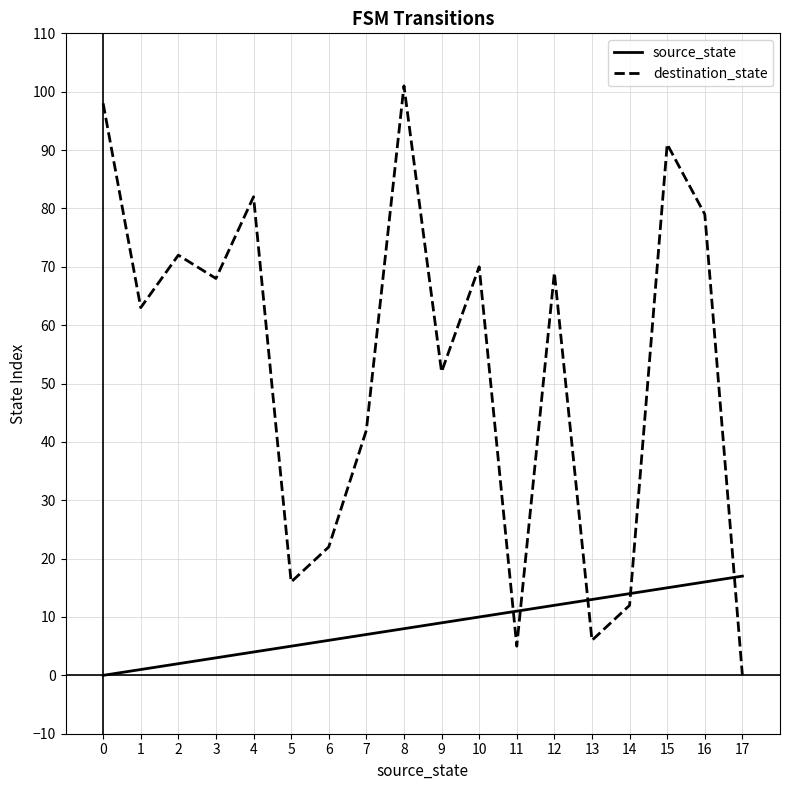

Reading left to right, what are all the values shown in this chart?

source_state: 0	1	2	3	4	5	6	7	8	9	10	11	12	13	14	15	16	17
destination_state: 98	63	72	68	82	16	22	42	101	52	70	5	69	6	12	91	79	0